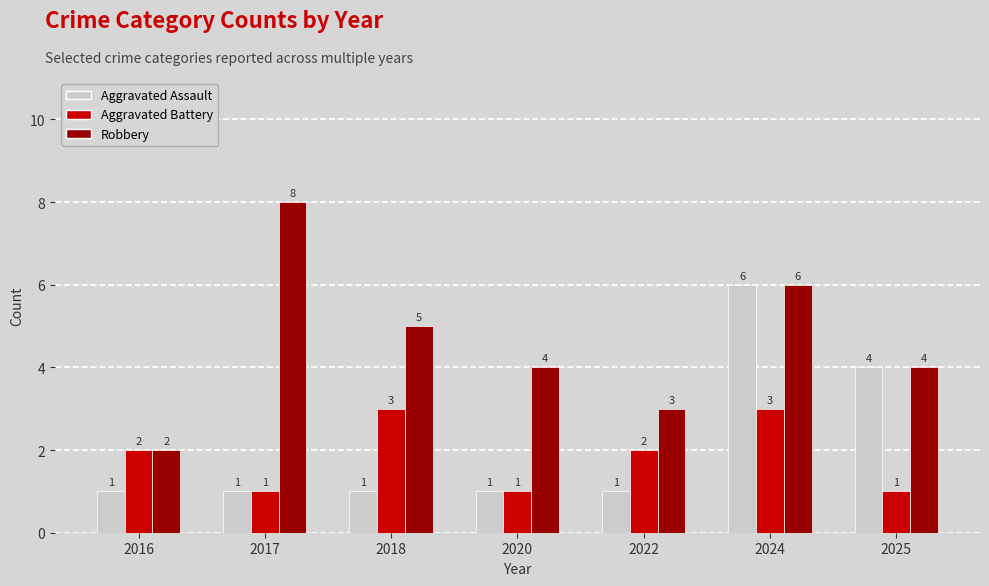

Between 2016 and 2025, which series saw the biggest shift?

Aggravated Assault